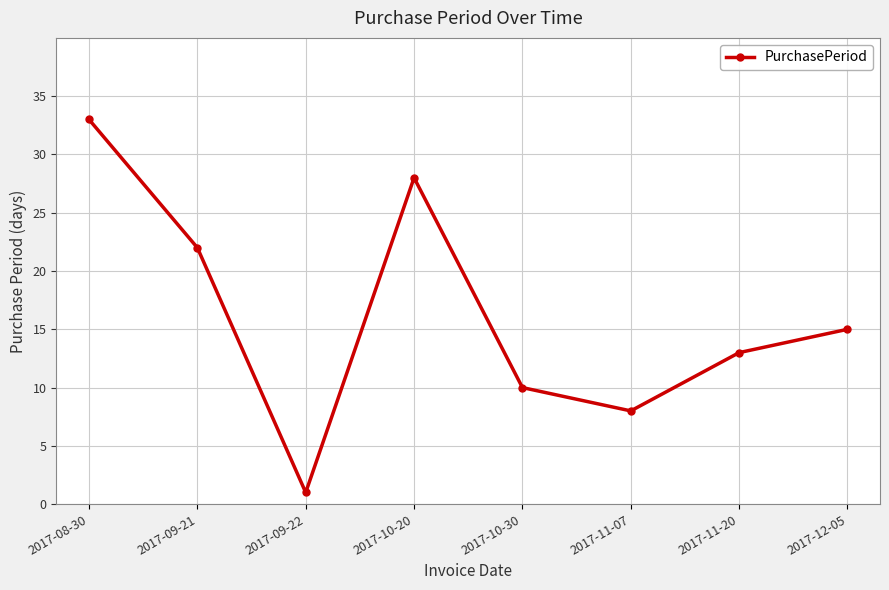

Where is the data nearest to the value 17?

2017-12-05